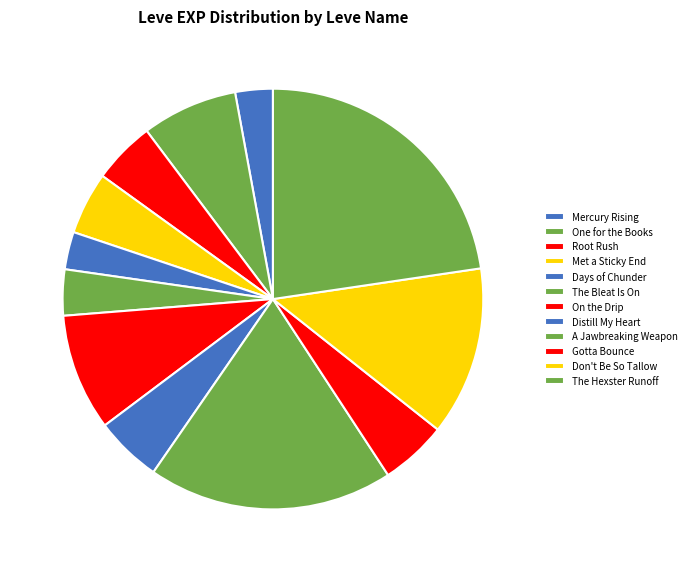

Is it true that Days of Chunder is 8% of the pie?

False